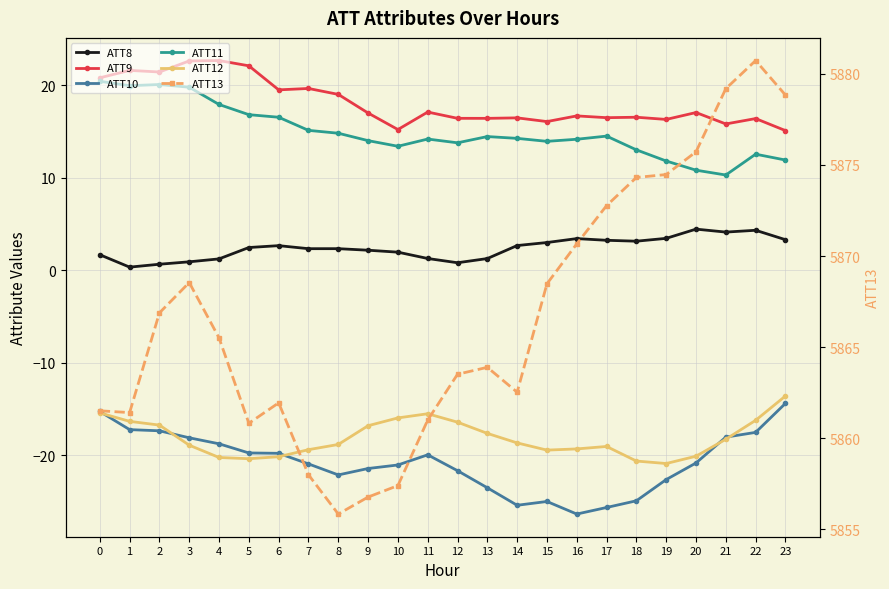

The ATT9 series shows 32.6 at 8. True or false?

False